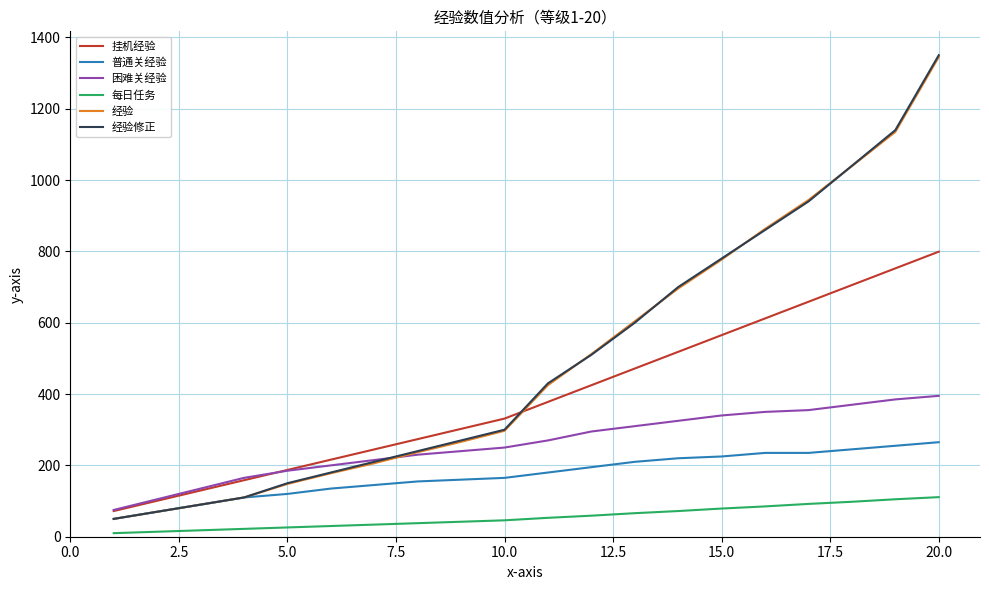

True or false: 普通关经验 and 困难关经验 cross at least once.

False